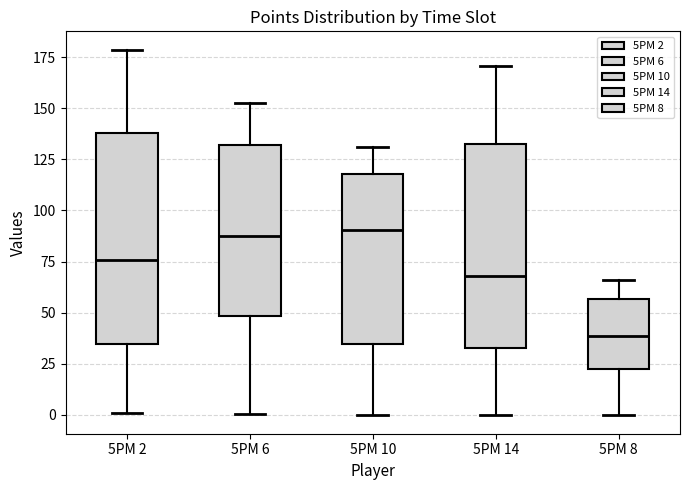

Which box's median line is the lowest?

5PM 8